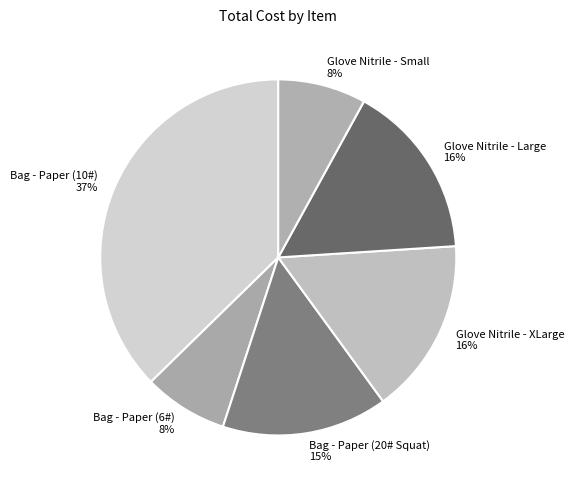

To the nearest percent, what is the average slice percentage?

17%